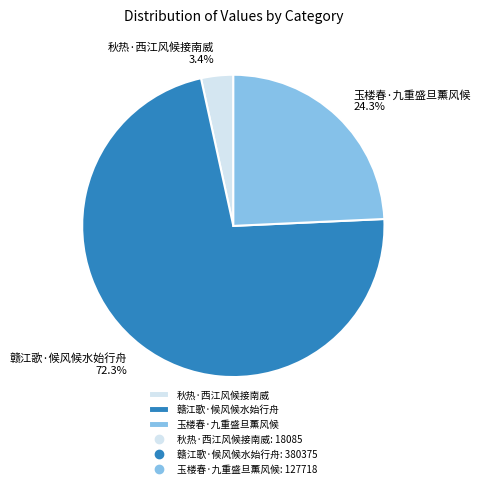

Is it true that 秋热·西江风候接南威 is 3% of the pie?

True